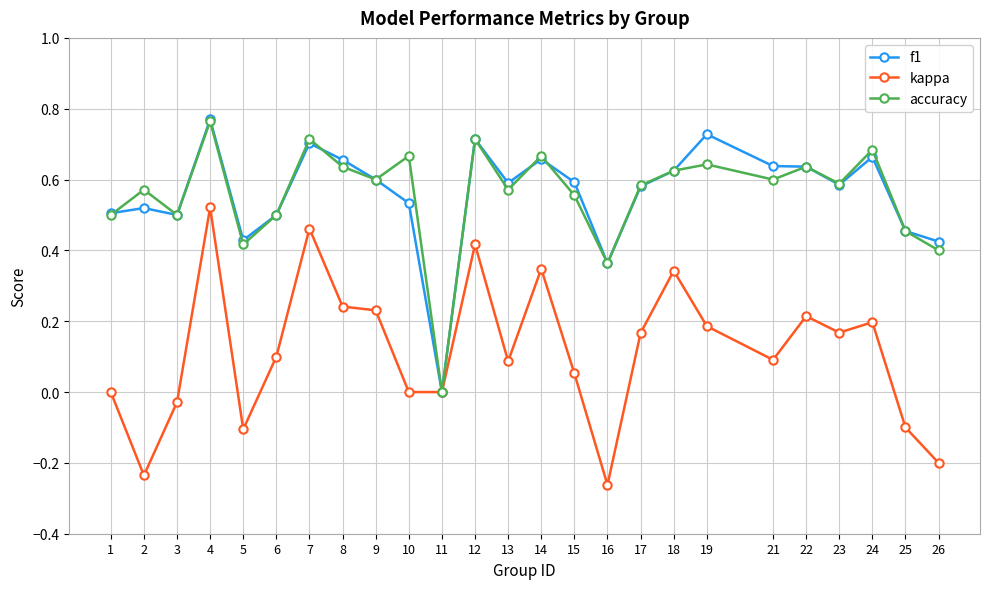

Is it true that f1 equals 0.6 at 15?

True